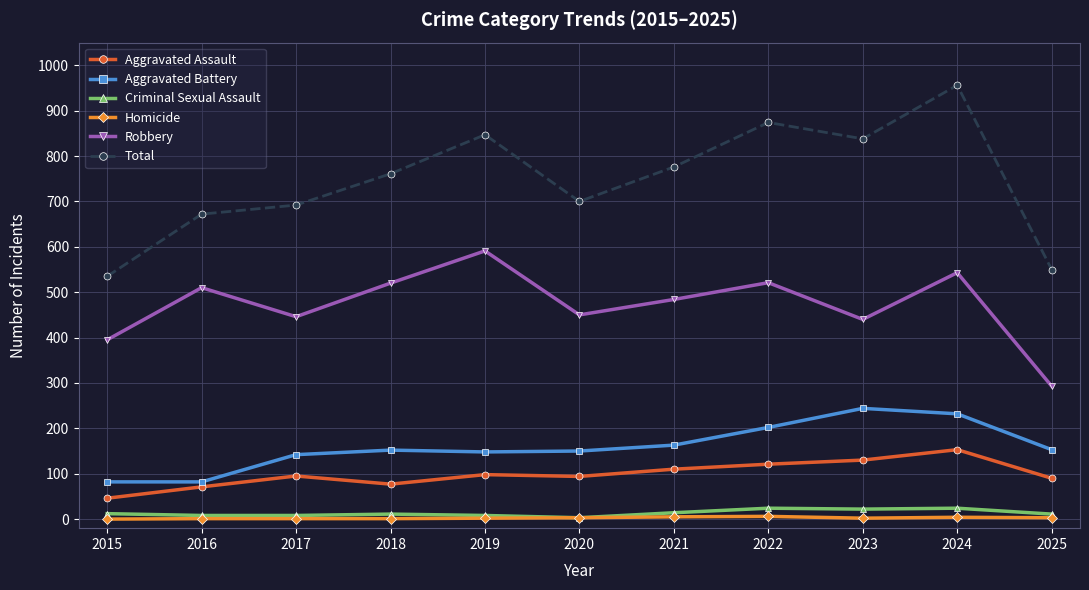

What are all the series names shown in the legend?

Aggravated Assault, Aggravated Battery, Criminal Sexual Assault, Homicide, Robbery, Total